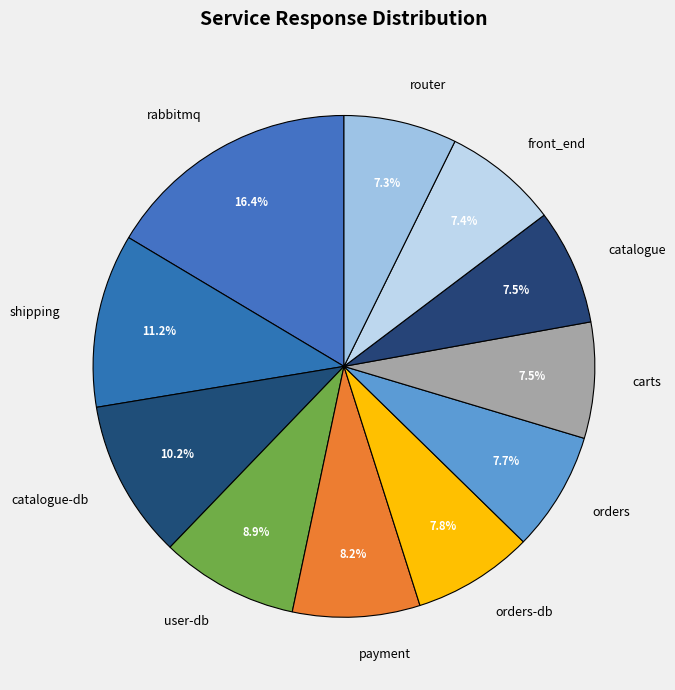

Is there any slice that represents more than half of the pie?

No